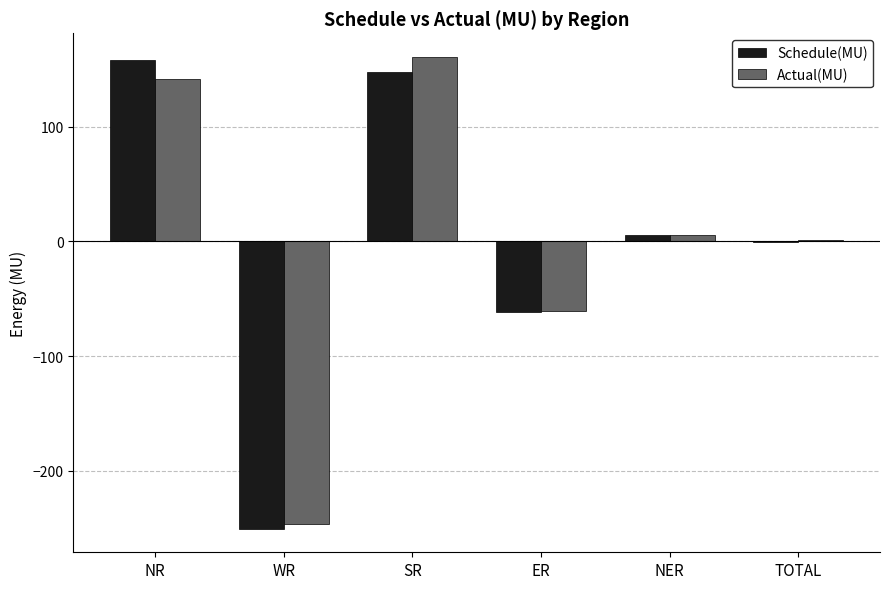

What is the spread (max minus min) of values at TOTAL?

1.5